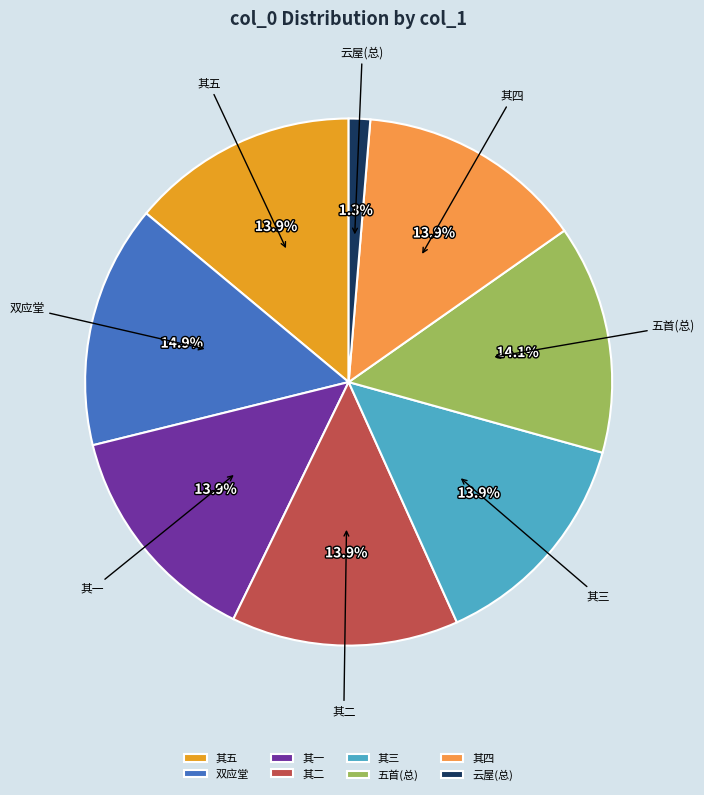

Does any single category account for the majority?

No